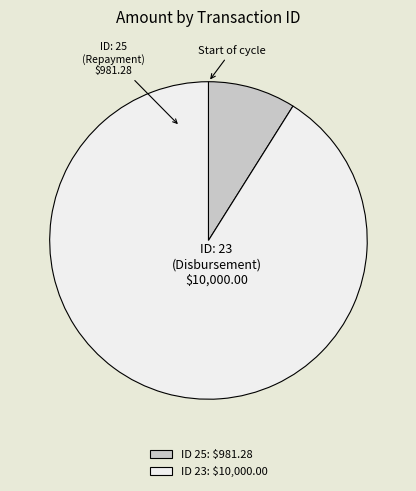

Which slice is the smallest?

ID 25: $981.28